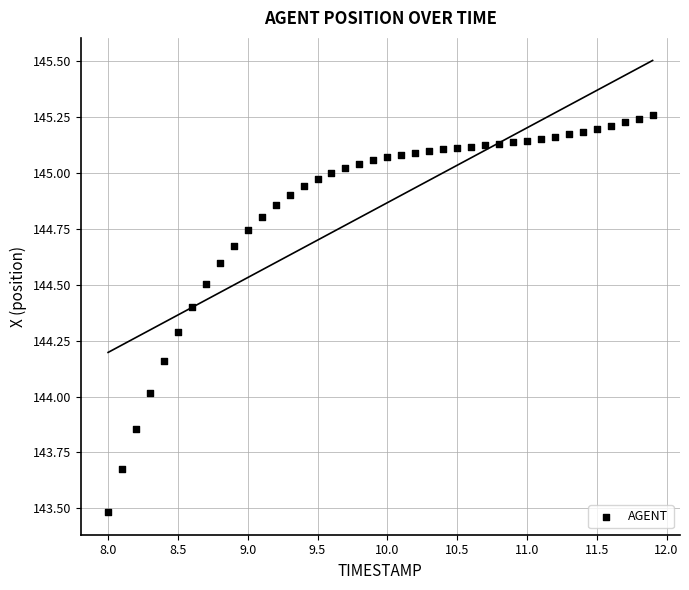

What is the range of Y values (max minus min)?

1.8